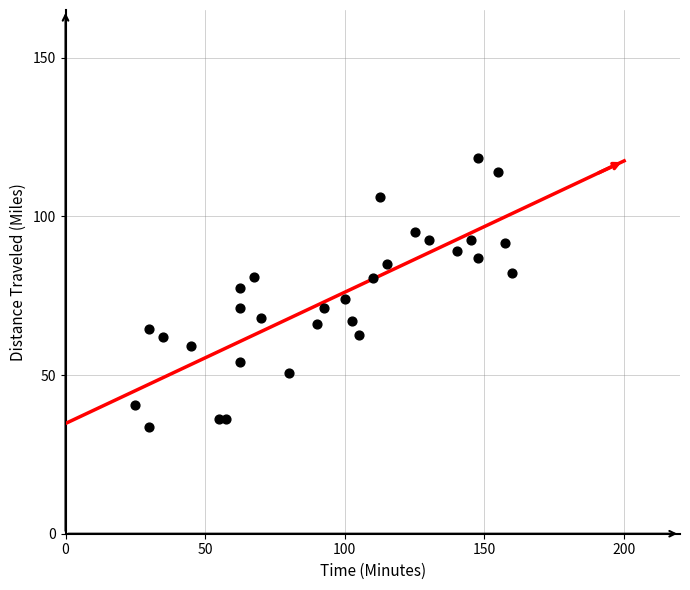

What is the range of Y values (max minus min)?

85.0